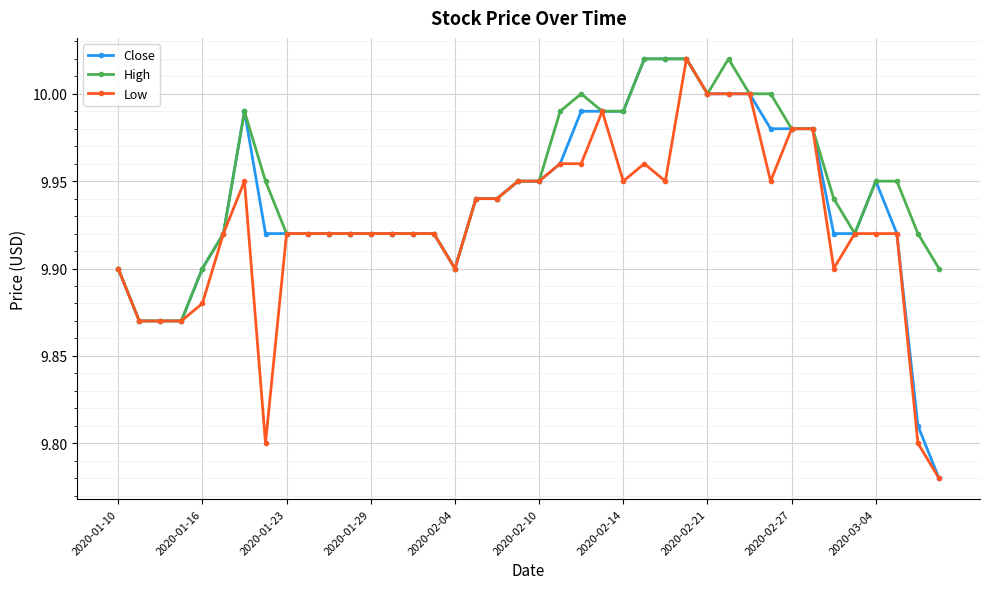

At how many categories does at least one series exceed 9?

40